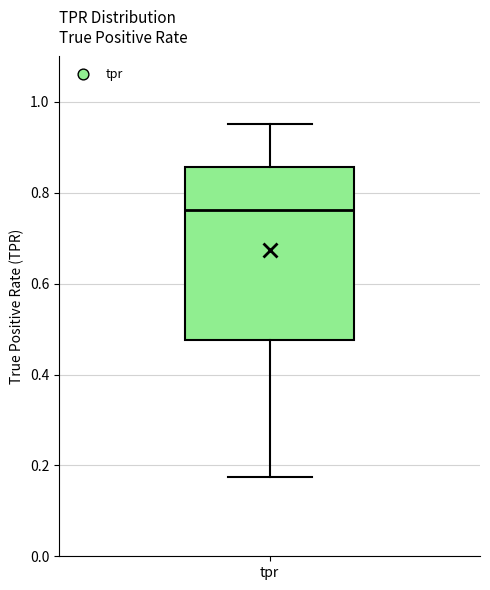

Where is the upper edge of the box for tpr on the y-axis? The values are not printed on the chart, so give them approximately, as read against the axis.

0.86